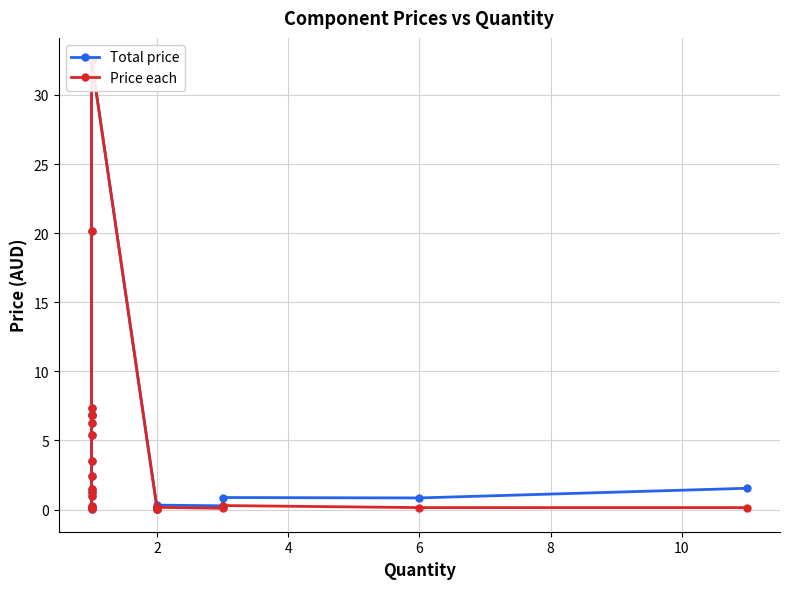

True or false: Price each and Total price cross at least once.

False